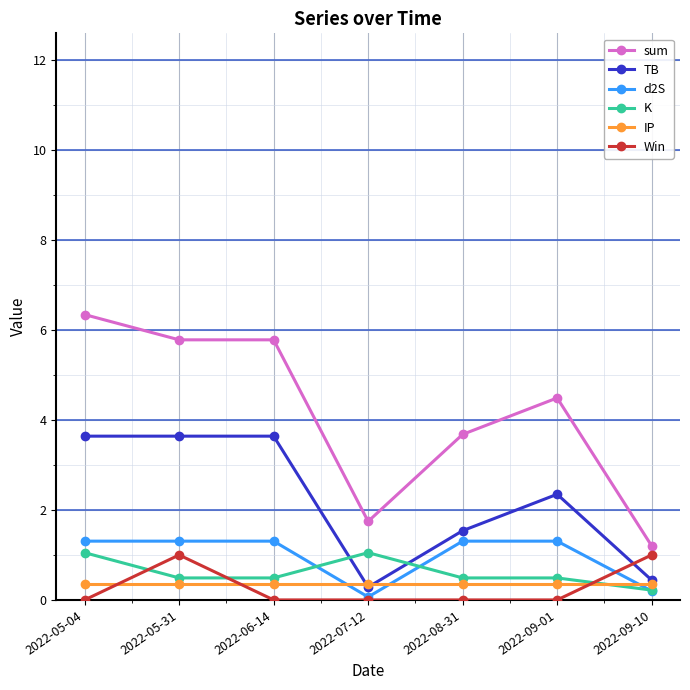

Between 2022-06-14 and 2022-07-12, which series saw the biggest shift?

sum